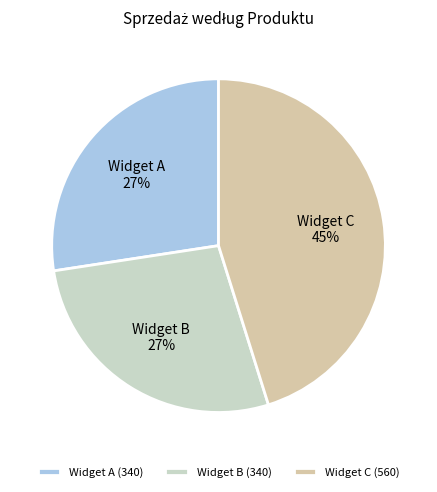

What percentage is the Widget B slice, to the nearest percent?

27%